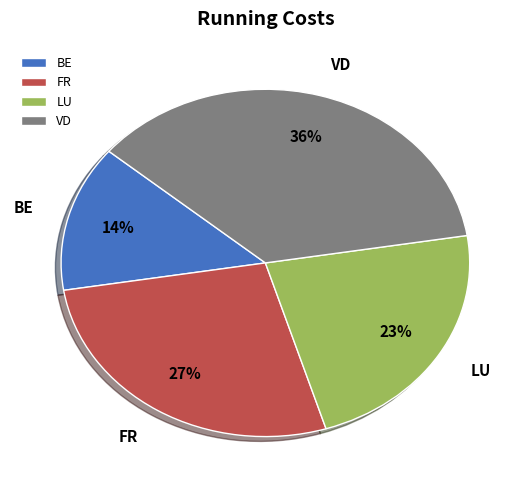

Count the number of slices in the pie.

4